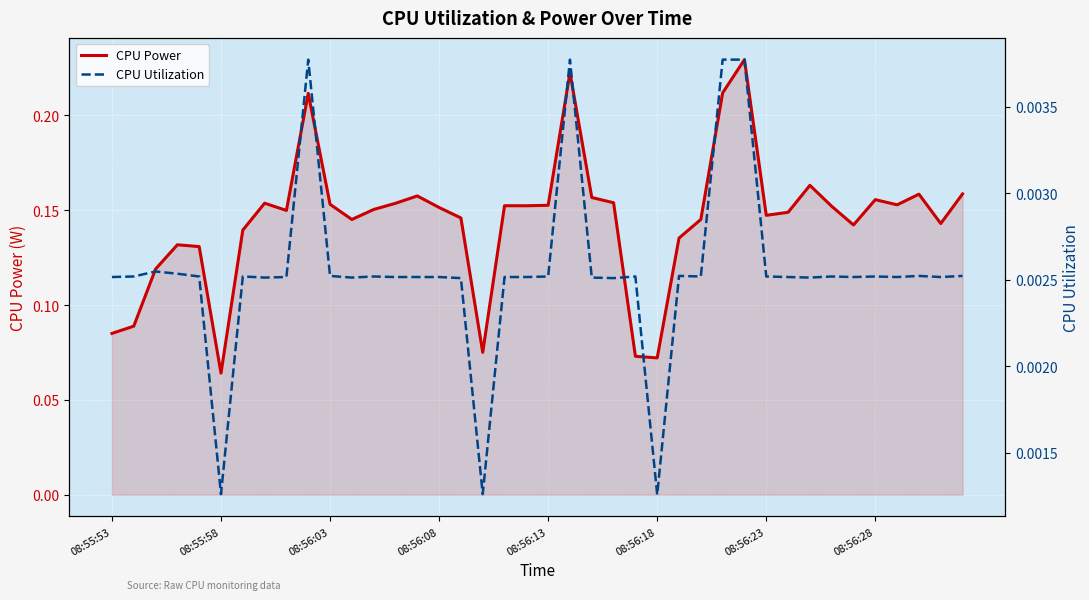

What is the sum of the CPU Power values at 08:55:53 and 39?

0.2